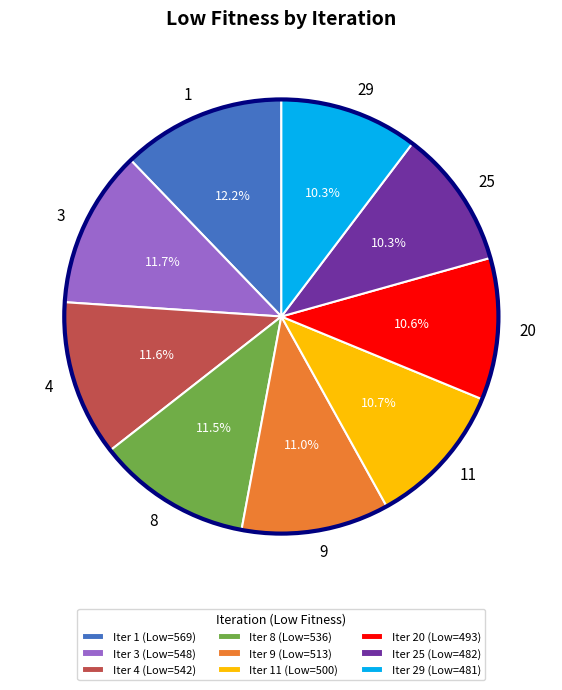

Combined, what portion of the pie is 20 and 11?

21.3%